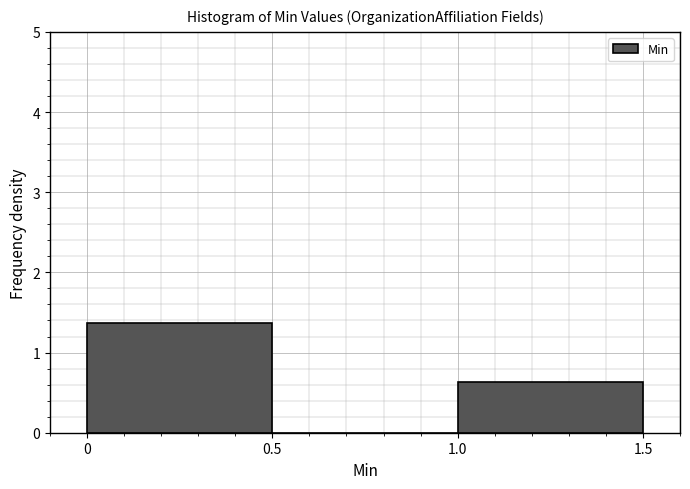

Reading left to right, list every bar in this chart as the range it spans on the x-axis followed by its height. The values are not printed on the chart, so give them approximately, as read against the axis.

0 to 0.5: 1.4
0.5 to 1.0: 0
1.0 to 1.5: 0.6